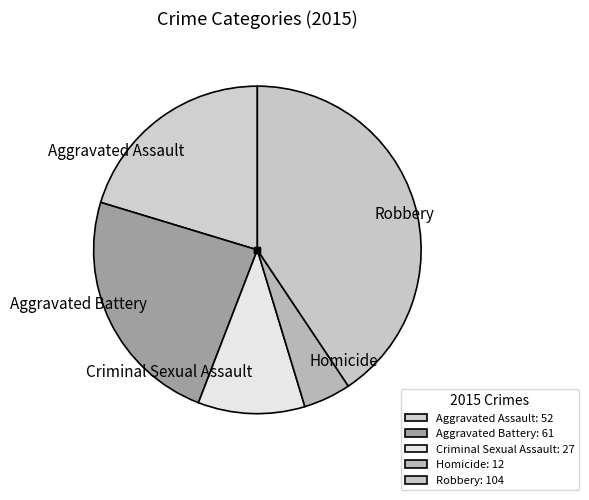

Count the number of slices in the pie.

5